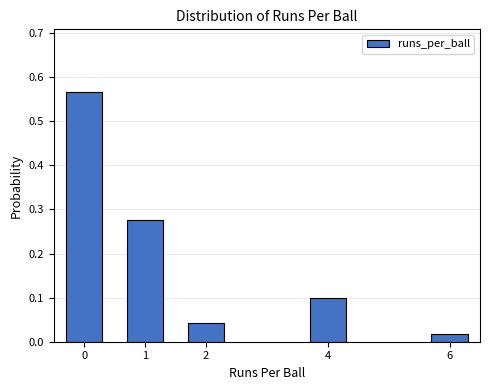

Which label corresponds to the smallest value in the chart?

6